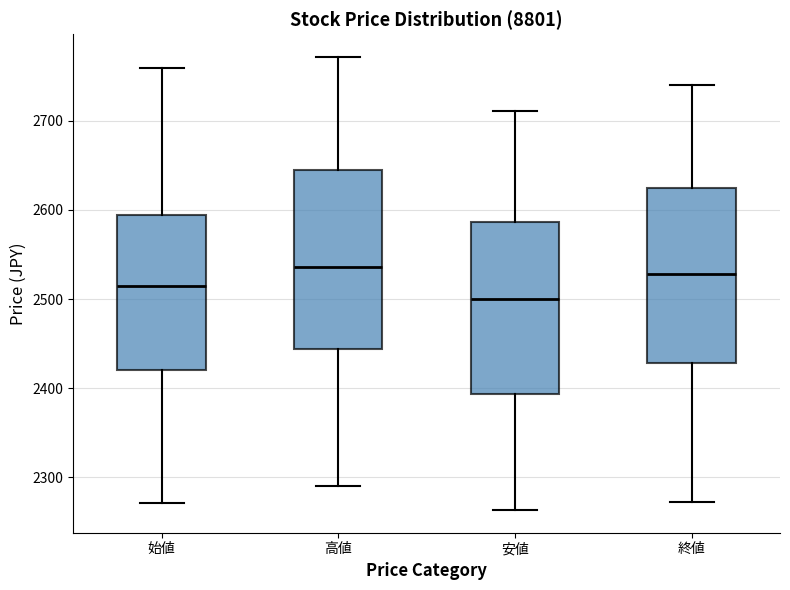

Reading left to right, read every box against the y-axis: the position of its median line, the range the box covers, and the ends of its whiskers. The values are not printed on the chart, so give them approximately, as read against the axis.

始値: median 2520, box 2420 to 2590, whiskers 2270 to 2760
高値: median 2540, box 2440 to 2640, whiskers 2290 to 2770
安値: median 2500, box 2390 to 2590, whiskers 2260 to 2710
終値: median 2530, box 2430 to 2620, whiskers 2270 to 2740